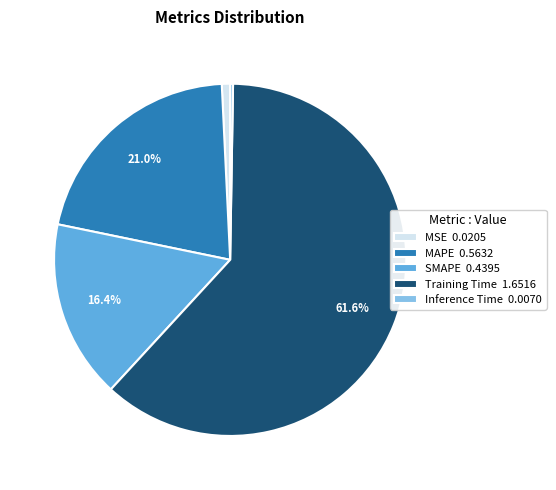

Between MSE 0.0205 and SMAPE 0.4395, which is larger?

SMAPE 0.4395